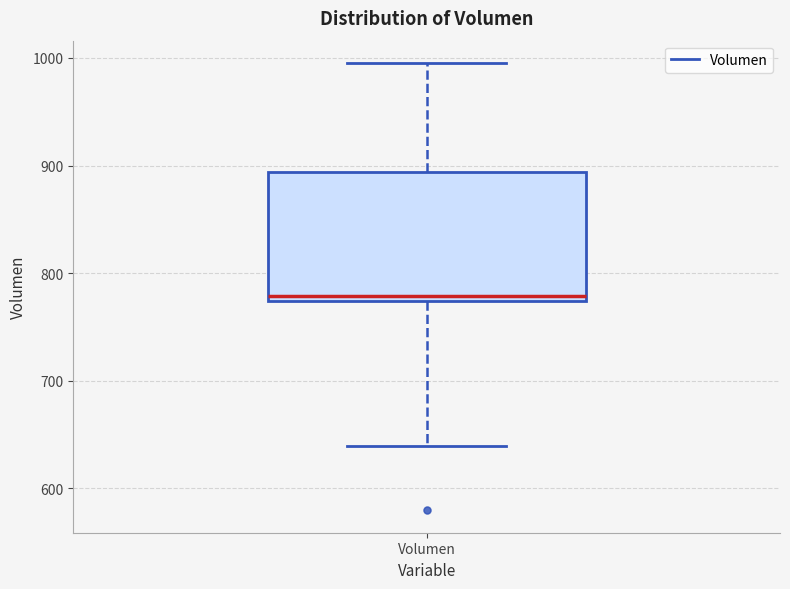

Where is the upper edge of the box for Volumen on the y-axis? The values are not printed on the chart, so give them approximately, as read against the axis.

890